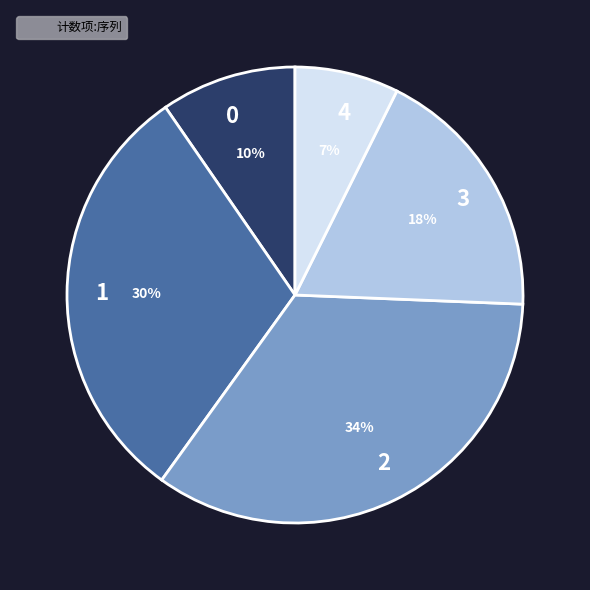

Do 3 and 0 together represent more than half of the pie?

No